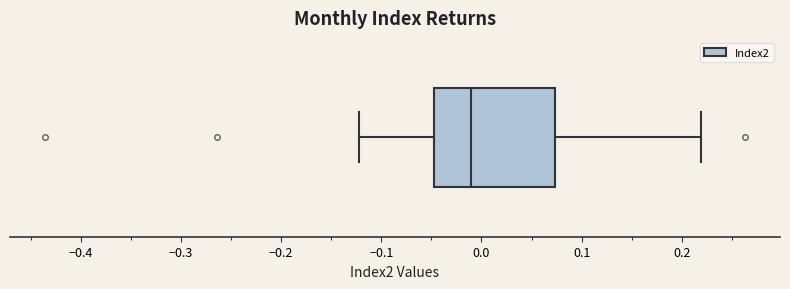

Transcribe this box plot: give where the median line is, the range the box spans, and where the two whiskers end, as read against the x-axis. The values are not printed on the chart, so give them approximately, as read against the axis.

median -0.01, box -0.05 to 0.07, whiskers -0.12 to 0.22